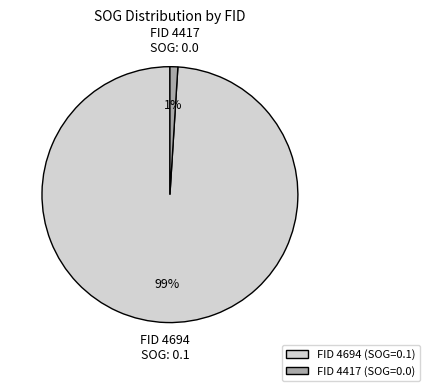

How many segments does this pie chart have?

2